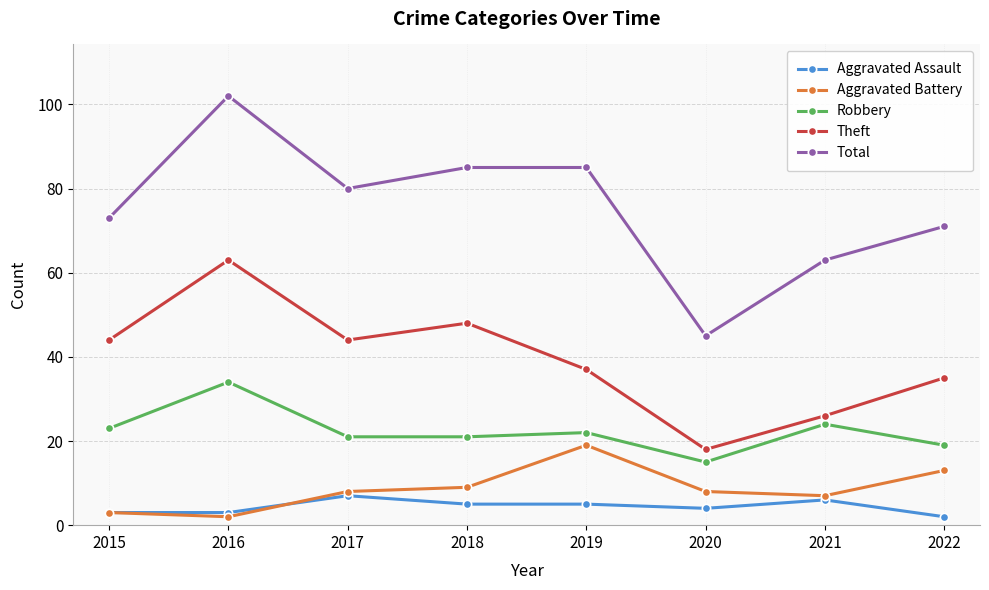

Which series has the largest total across all categories?

Total